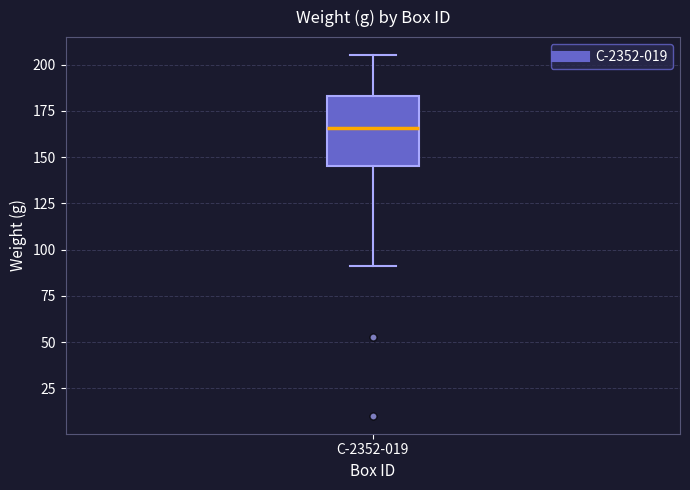

Read this box plot against the y-axis: the position of the median line, the range covered by the box, and the ends of both whiskers. The values are not printed on the chart, so give them approximately, as read against the axis.

median 165, box 145 to 185, whiskers 90 to 205